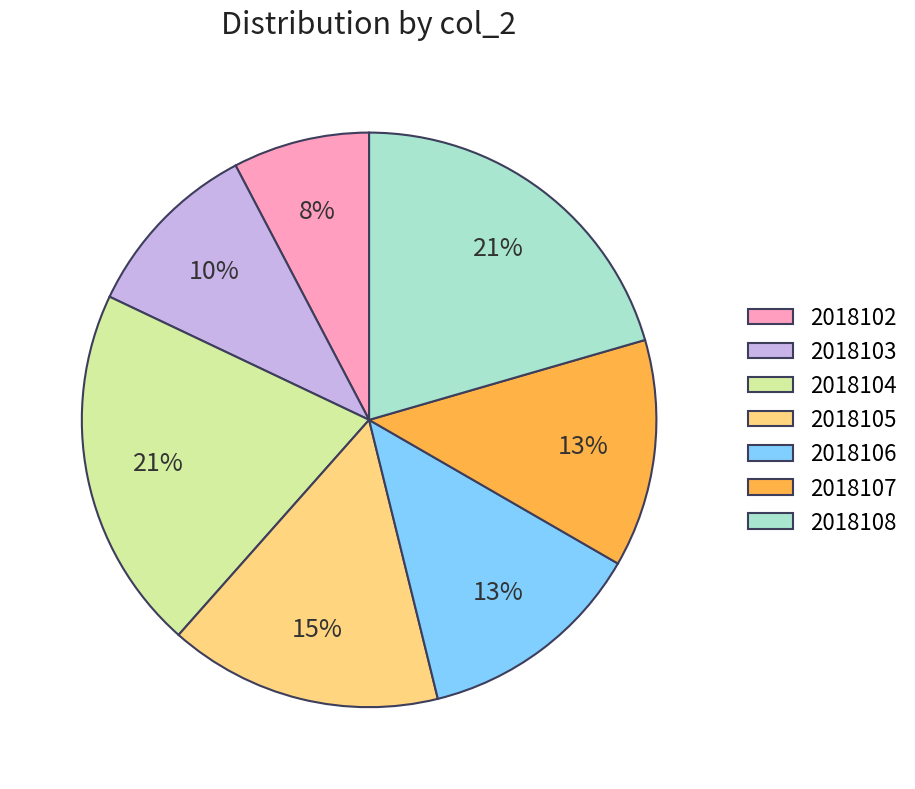

Count the number of slices in the pie.

7